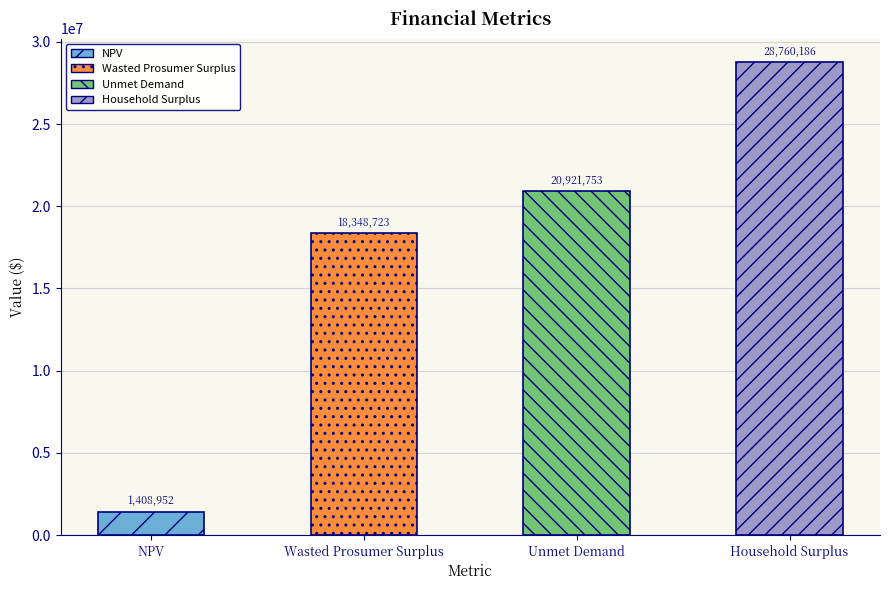

List the labels in order of value, smallest first.

NPV, Wasted Prosumer Surplus, Unmet Demand, Household Surplus